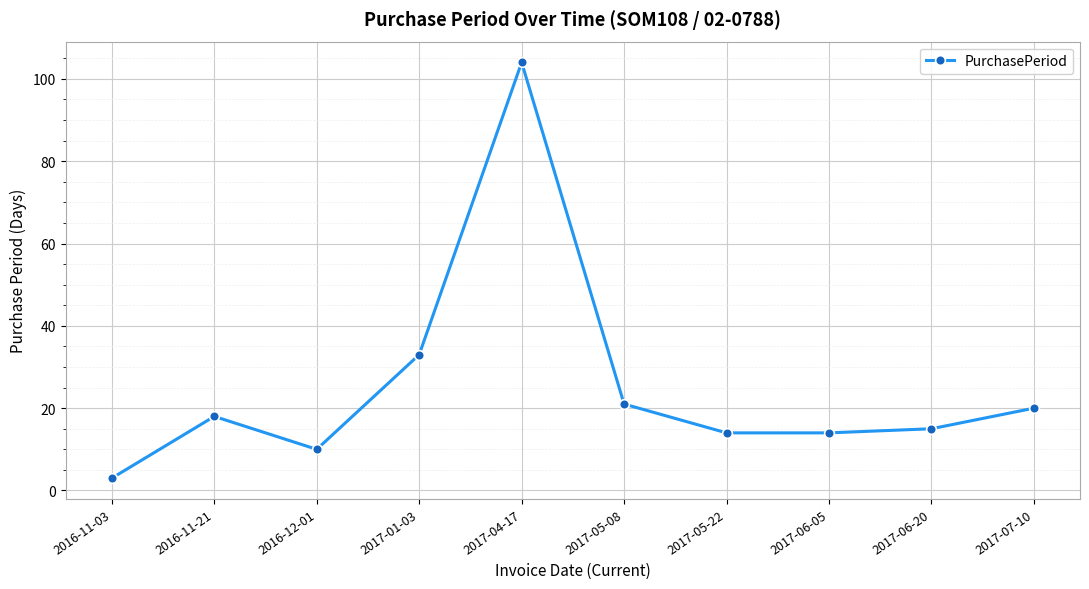

How many series are shown in this chart?

1